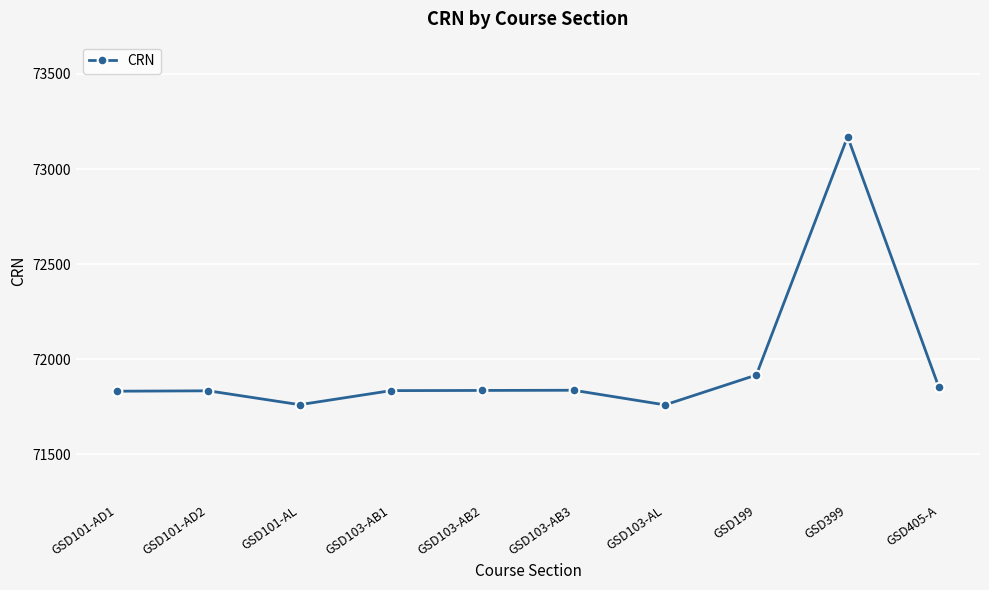

What is the maximum value shown in the chart?

73170